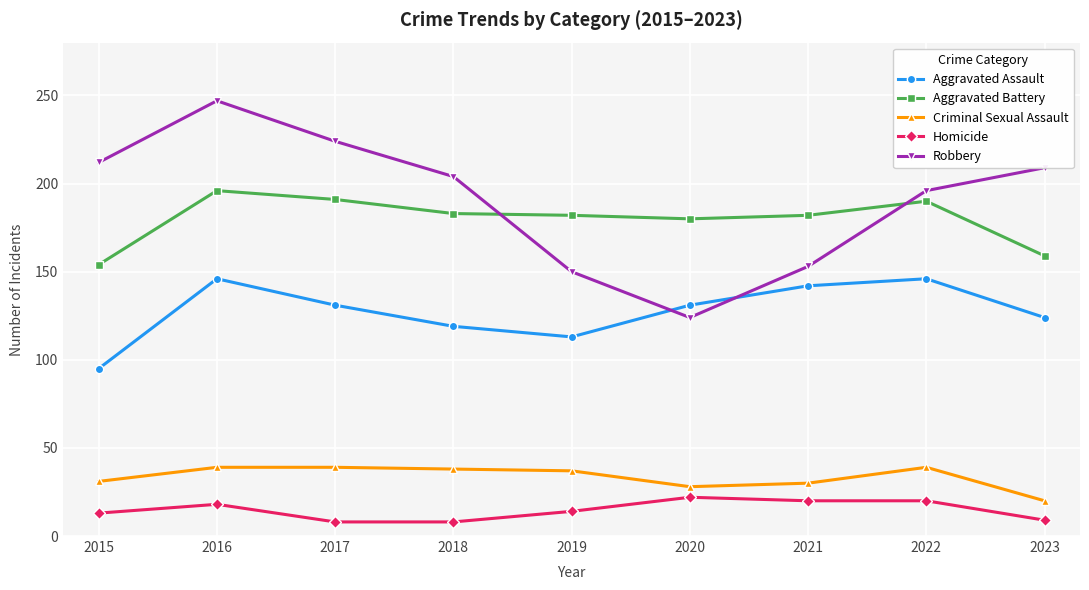

Rank the series by their maximum value, from highest to lowest.

Robbery, Aggravated Battery, Aggravated Assault, Criminal Sexual Assault, Homicide